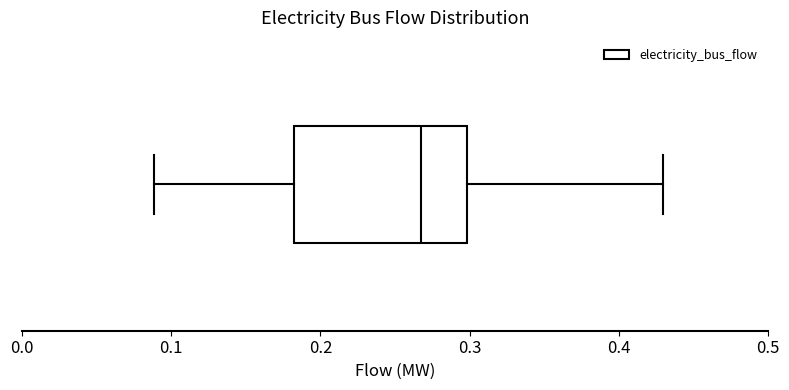

Transcribe this box plot: give where the median line is, the range the box spans, and where the two whiskers end, as read against the x-axis. The values are not printed on the chart, so give them approximately, as read against the axis.

median 0.27, box 0.18 to 0.30, whiskers 0.09 to 0.43